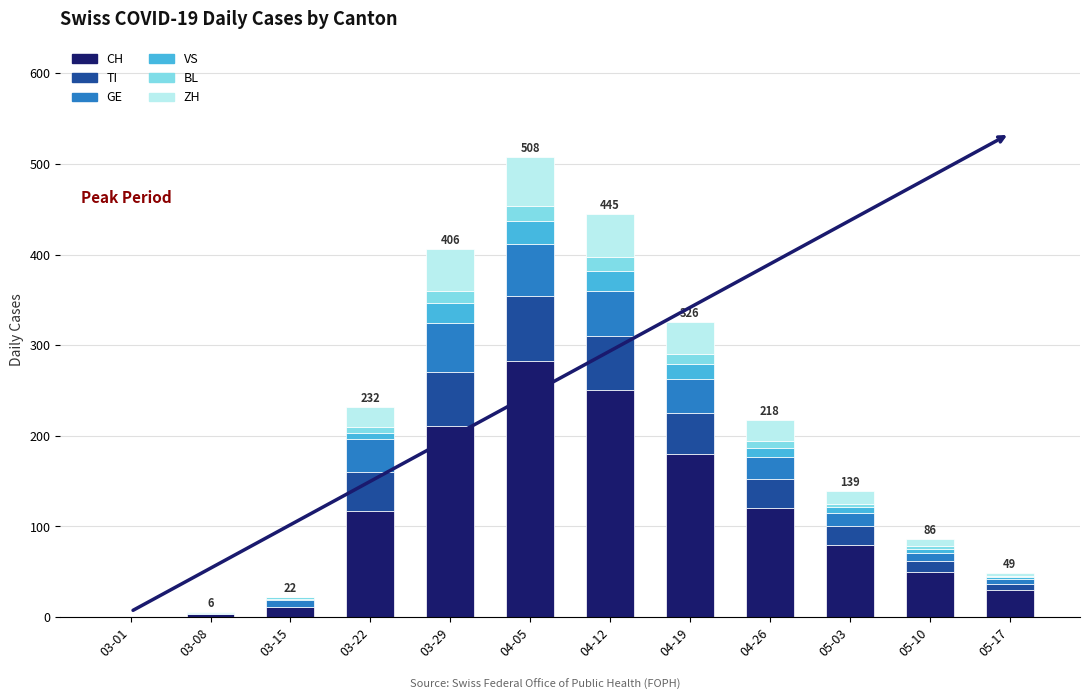

What are all the series names shown in the legend?

CH, TI, GE, VS, BL, ZH